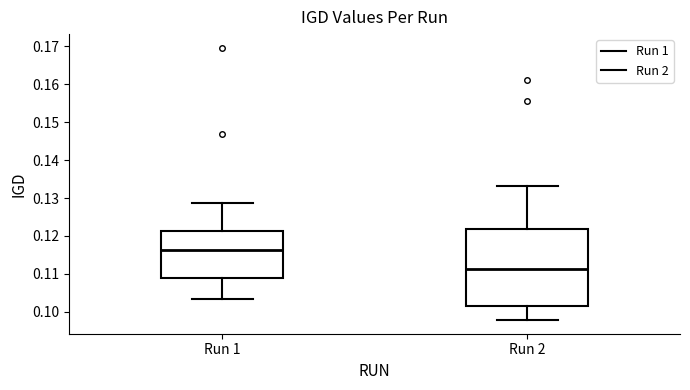

Where does the lower whisker of the box for Run 1 end on the y-axis? The values are not printed on the chart, so give them approximately, as read against the axis.

0.103